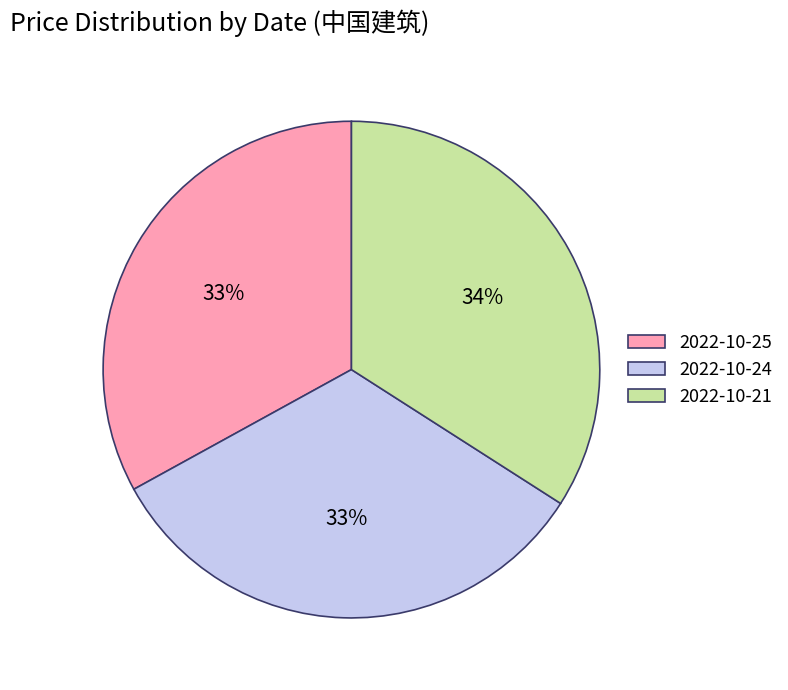

To the nearest percent, what is the average slice percentage?

33%